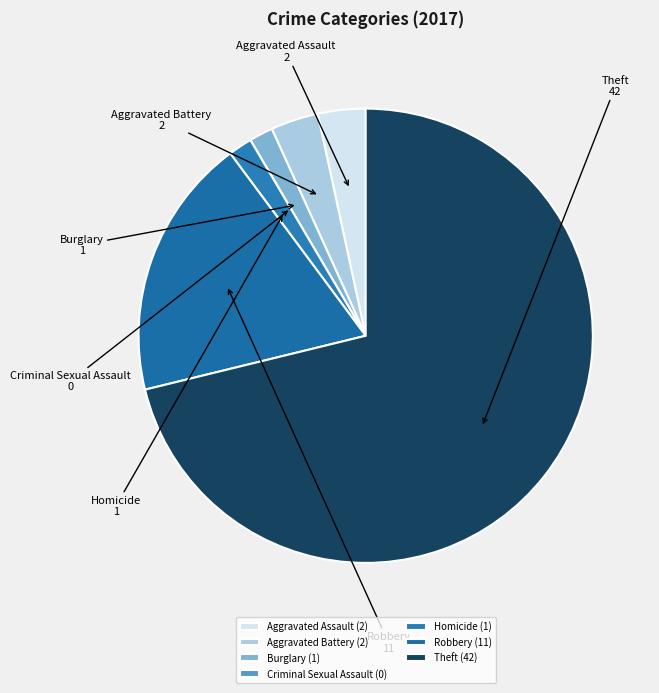

The Homicide slice represents 2% of the pie. True or false?

True